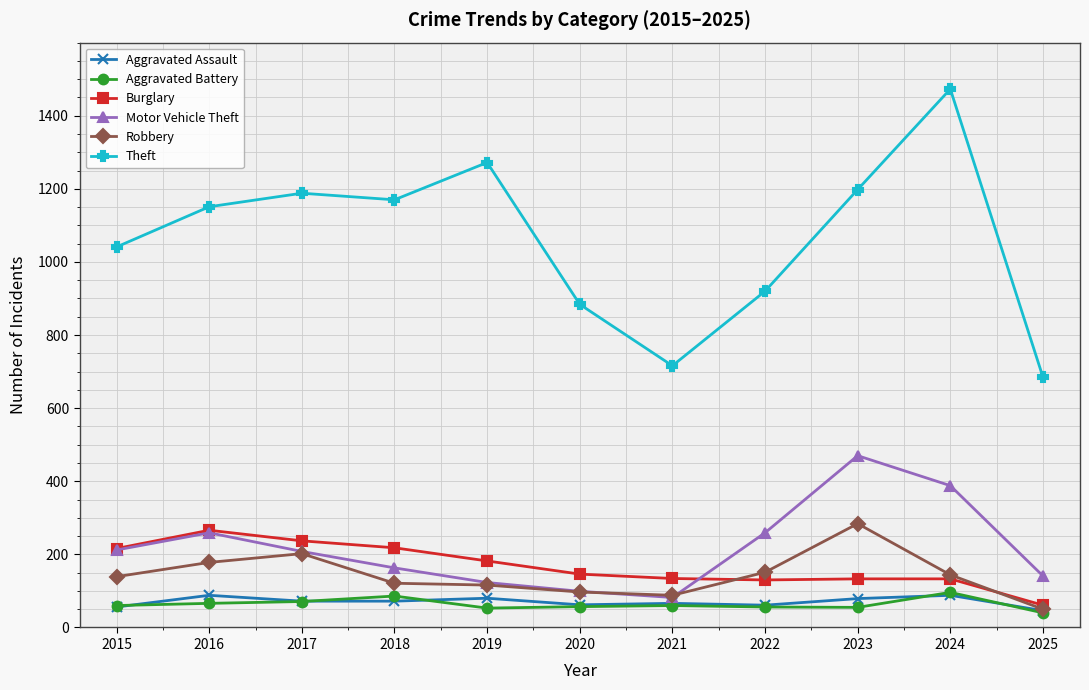

What is the average value of the Motor Vehicle Theft series?

219